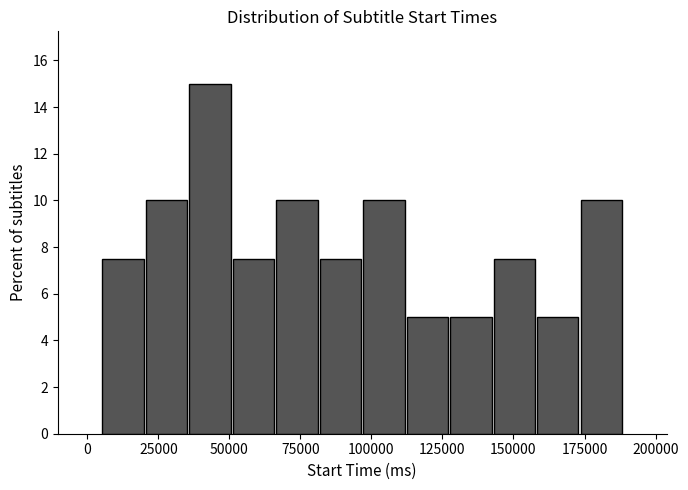

Around what value on the x-axis is the tallest bar? Give the approximate position of its centre, as read against the axis.

45000